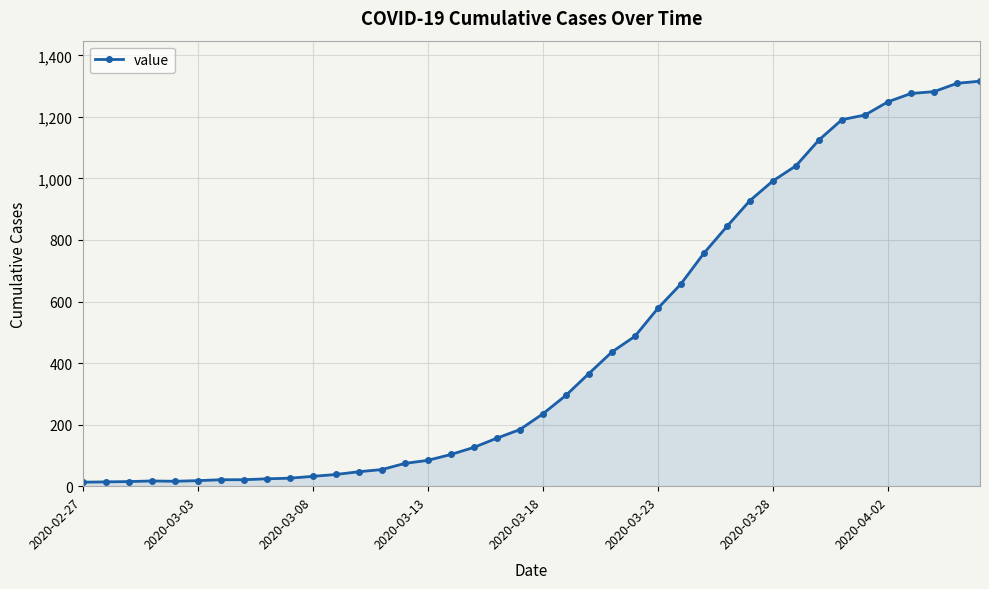

What is the average value?

466